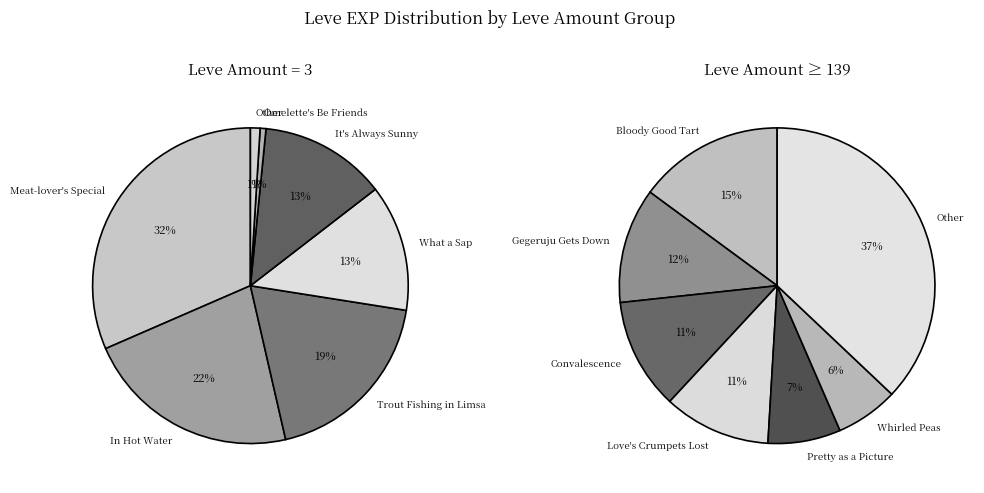

The Fisher of Men slice represents 1% of the pie. True or false?

False